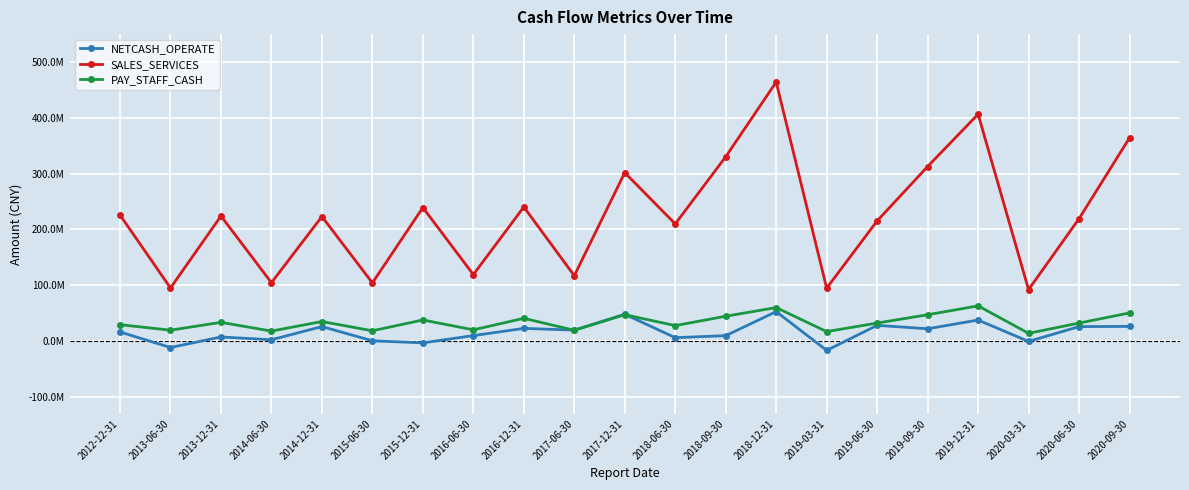

Is this an area chart (filled region under the line)?

No